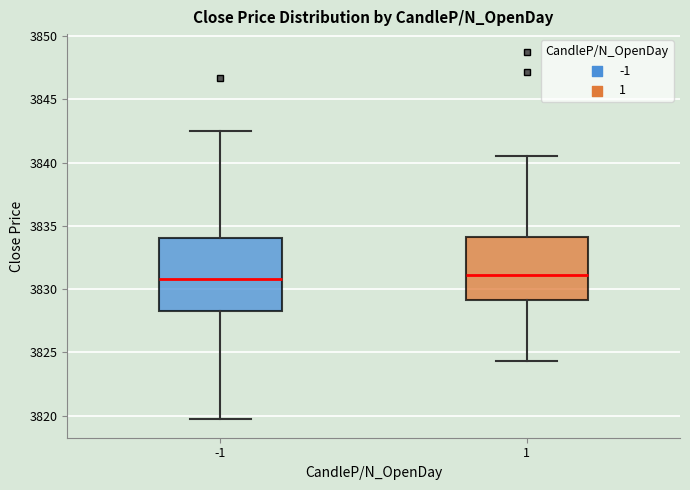

Where is the lower edge of the box at x = -1 on the y-axis? The values are not printed on the chart, so give them approximately, as read against the axis.

3828.5